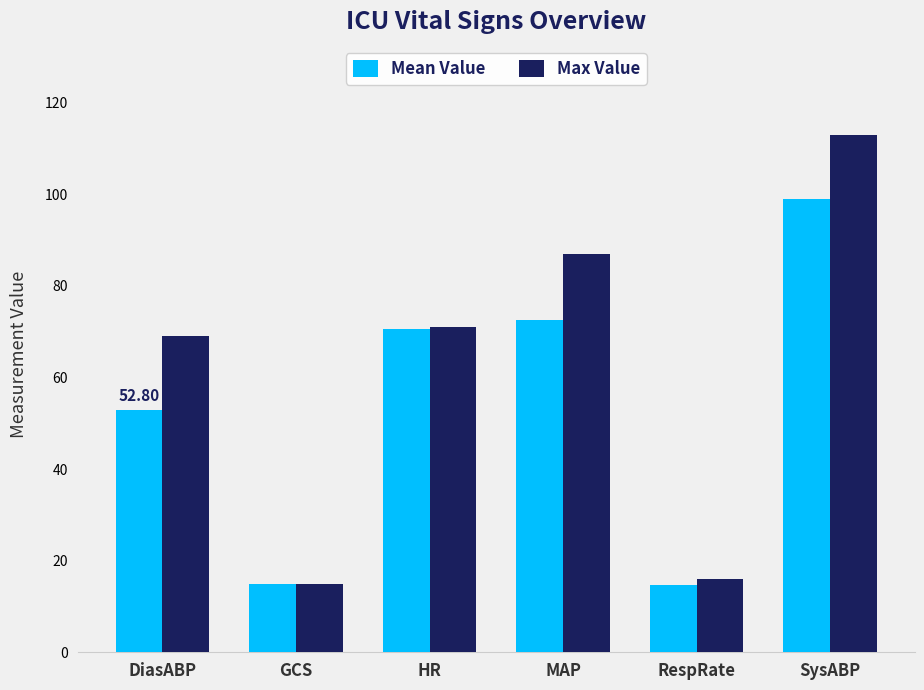

What is the value of the Mean Value bar at the 2nd from the left?

15.0